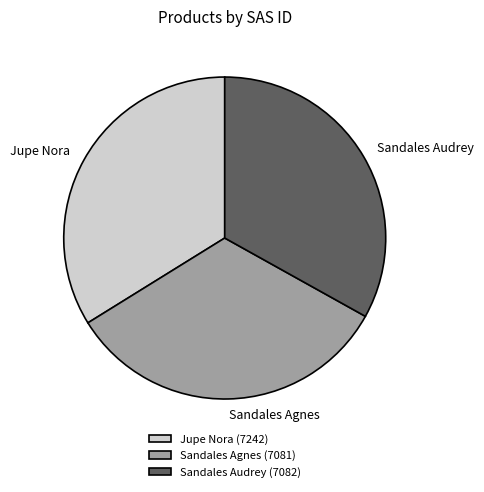

Is Jupe Nora the majority of the pie?

No